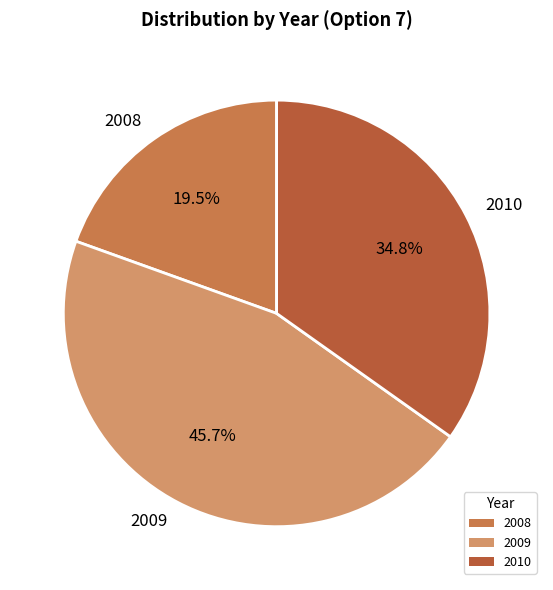

Approximately how many times larger is the value at 2008 compared to 2010?

0.6